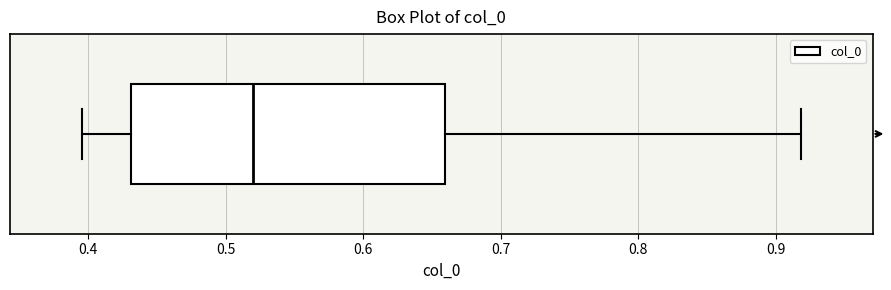

Transcribe this box plot: give where the median line is, the range the box spans, and where the two whiskers end, as read against the x-axis. The values are not printed on the chart, so give them approximately, as read against the axis.

median 0.52, box 0.43 to 0.66, whiskers 0.40 to 0.92